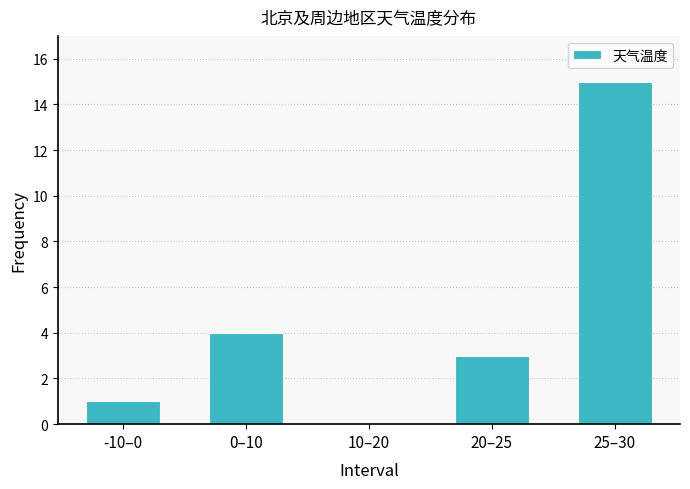

Reading left to right, list all the values displayed in this chart.

-10–0=1	0–10=4	10–20=0	20–25=3	25–30=15